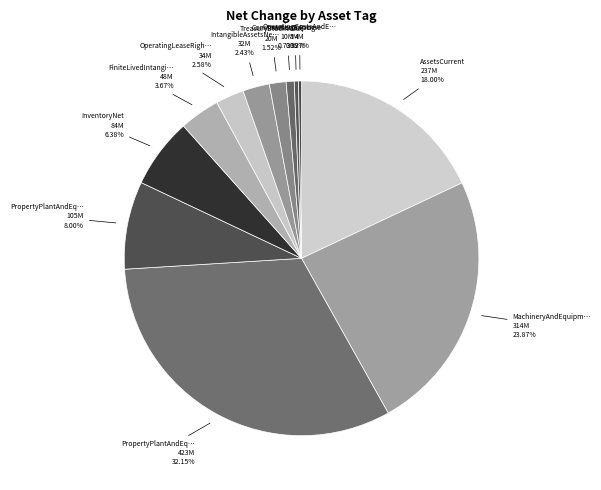

How many segments does this pie chart have?

12